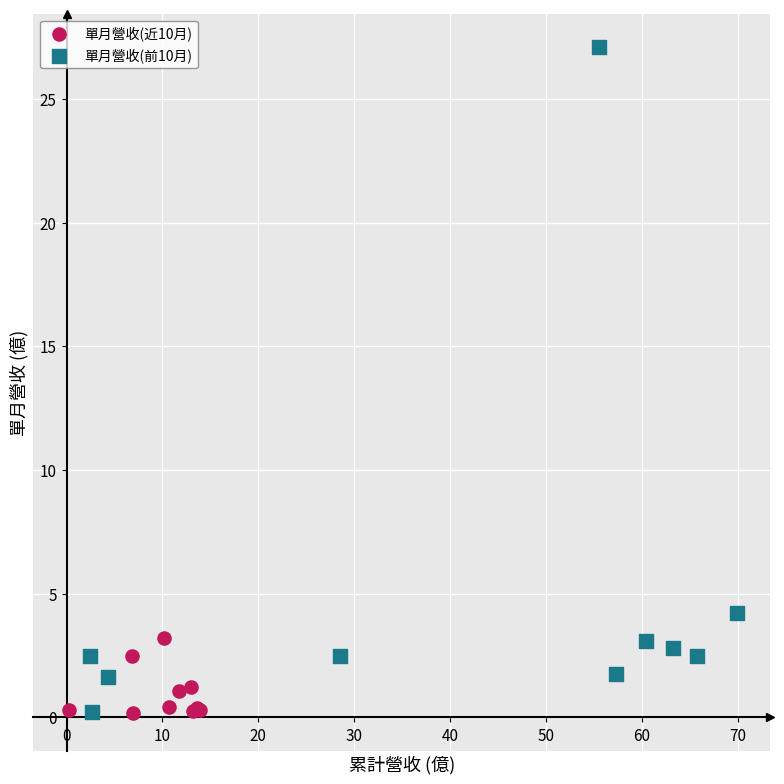

Which series reaches the maximum Y coordinate?

單月營收(前10月)